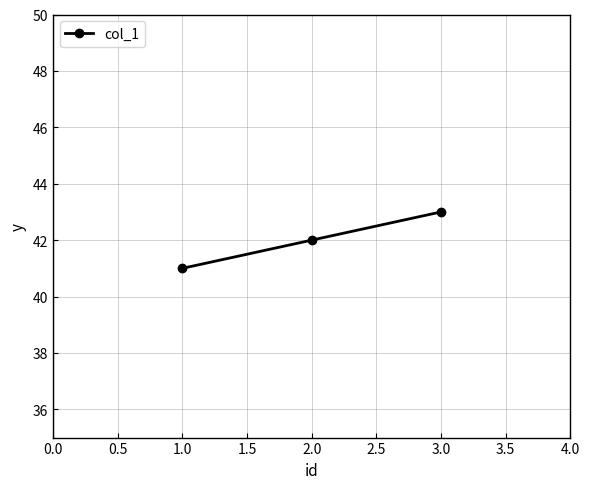

How many values are between 41 and 43?

3